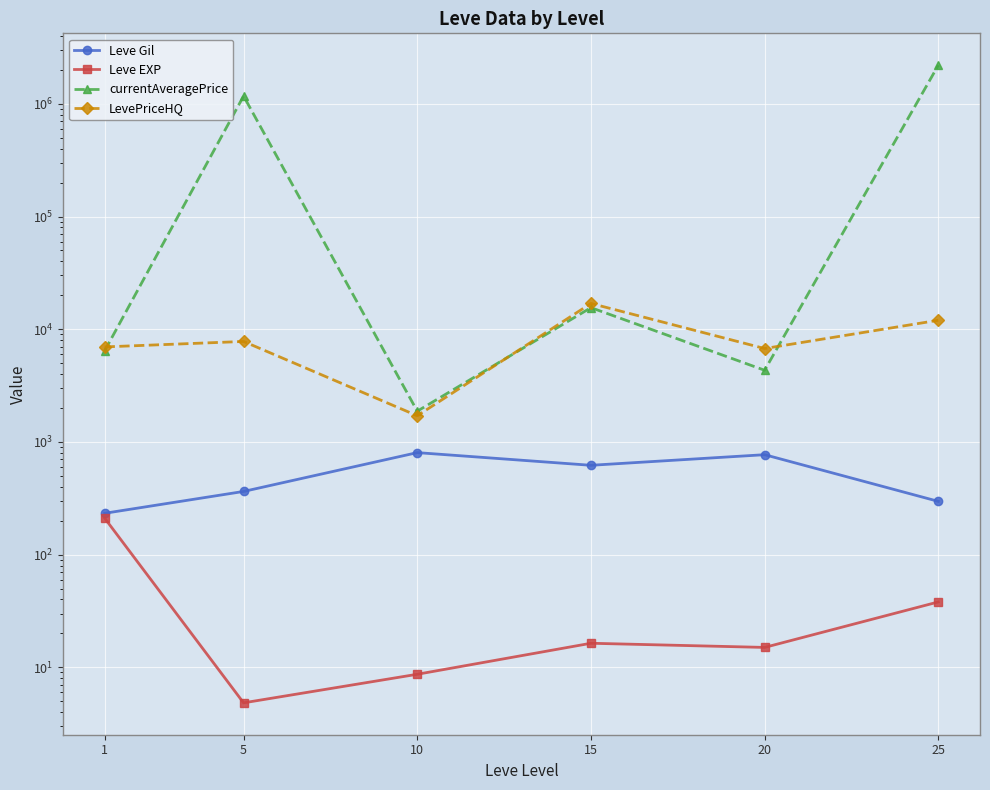

Which series changed the most between 1 and 20?

currentAveragePrice